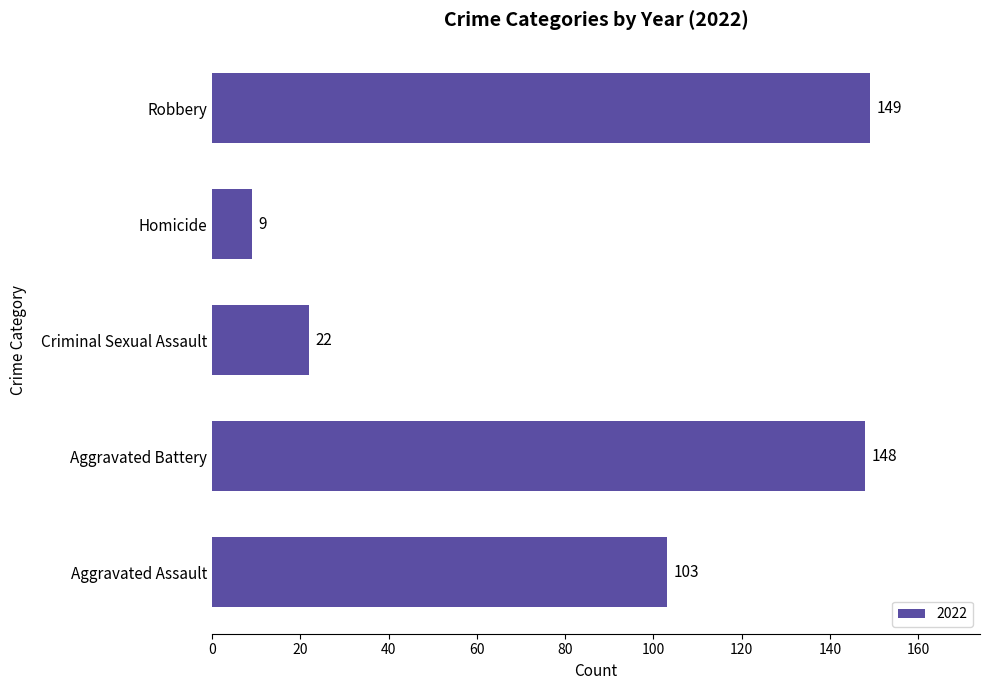

What is the greatest value displayed?

149